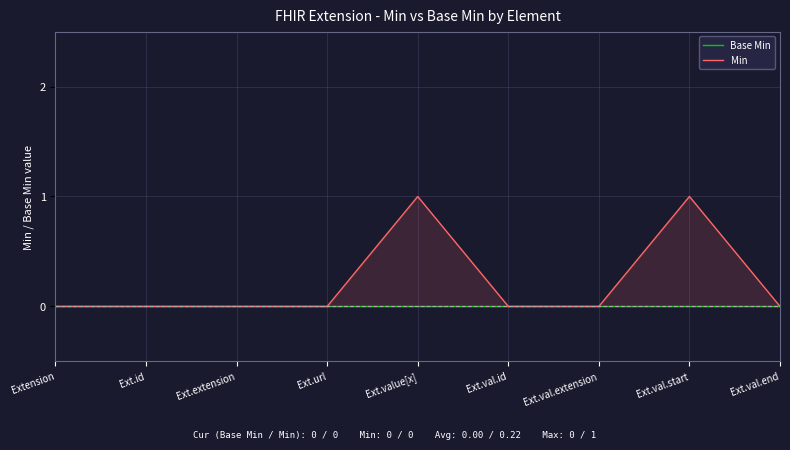

What is the label of the 4th point from the right?

Ext.val.id